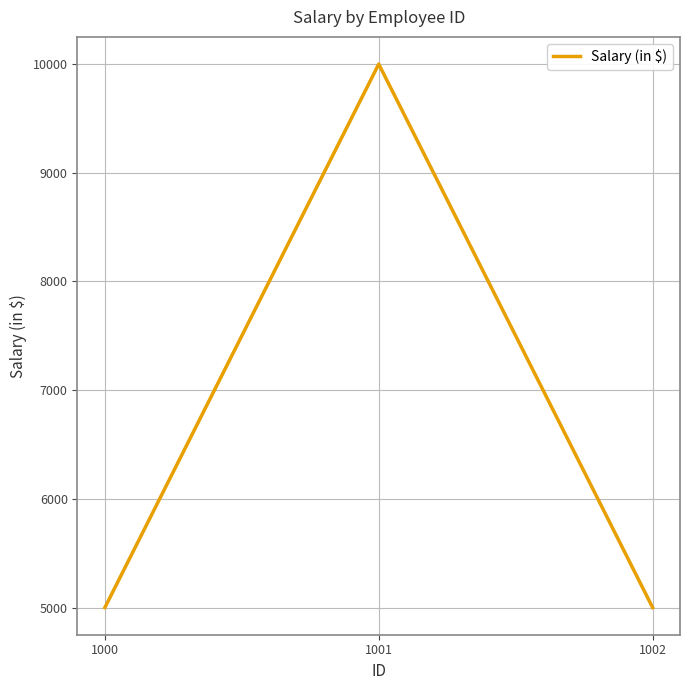

What is the sum of all values?

20000